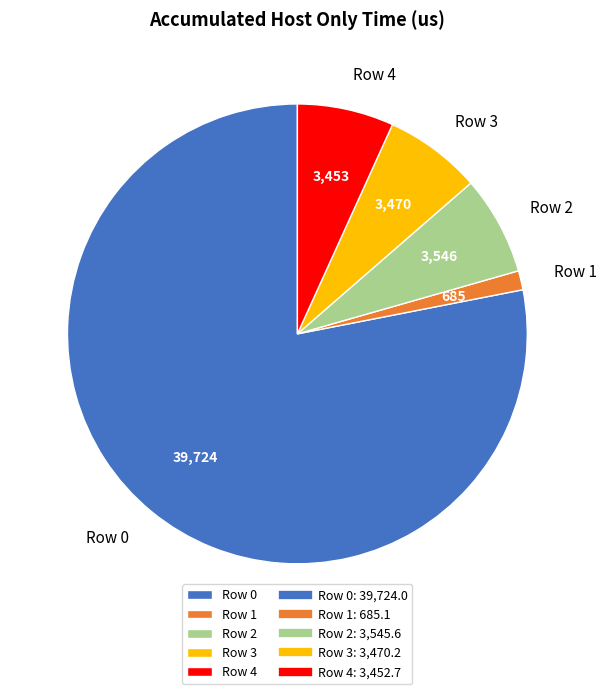

Does Row 0 represent more than half of the total?

Yes